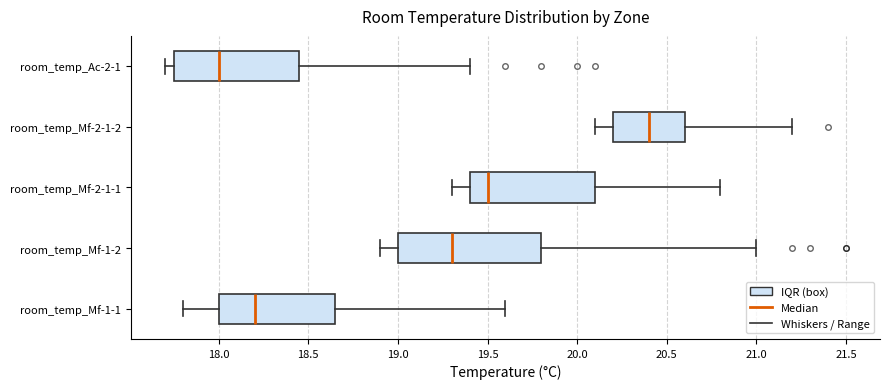

Which box's median line is the furthest to the right?

room_temp_Mf-2-1-2